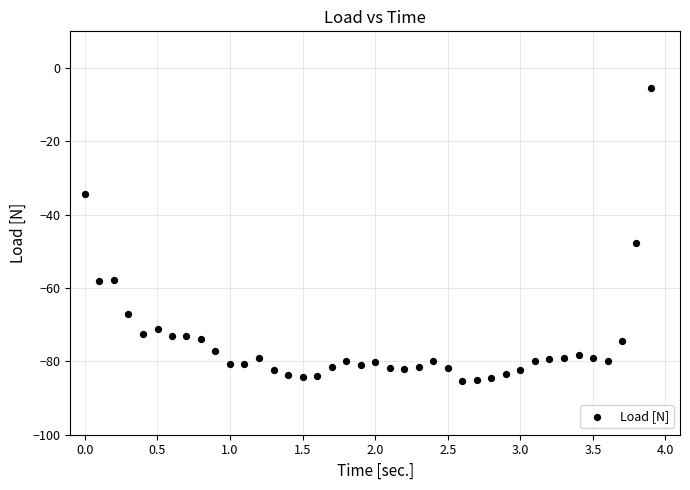

What Y value in the scatter plot is closest to -45?

-47.8